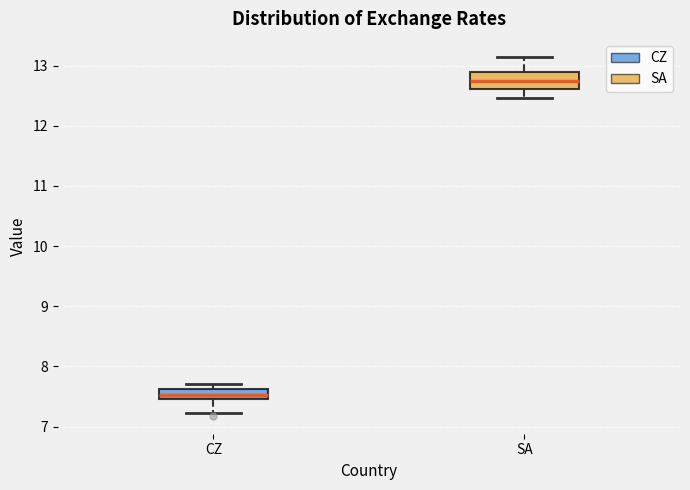

Which box has the lowest median line?

CZ